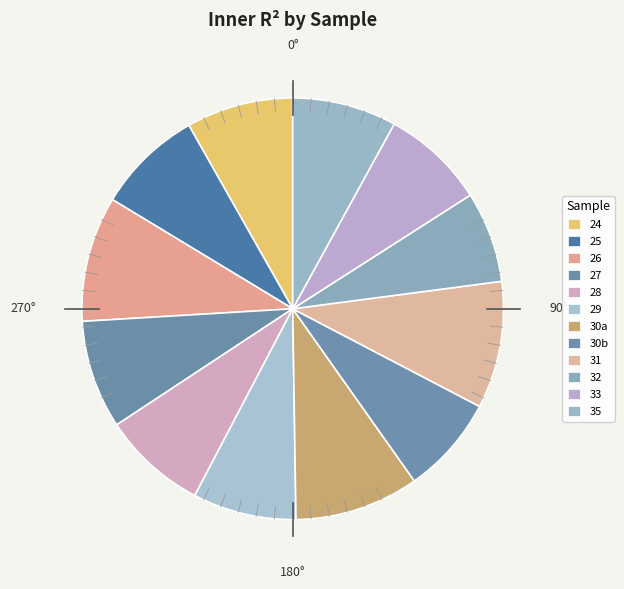

How many slices are in this pie chart?

12